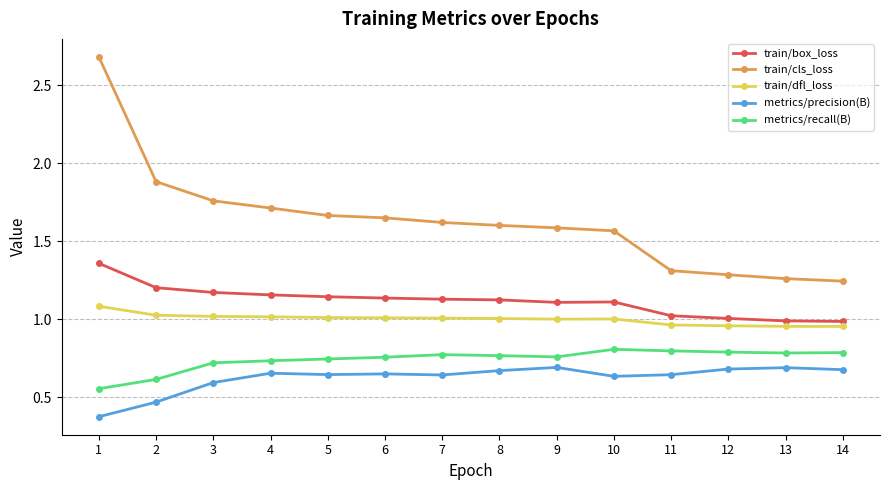

What is the sum of all metrics/recall(B) values?

10.4